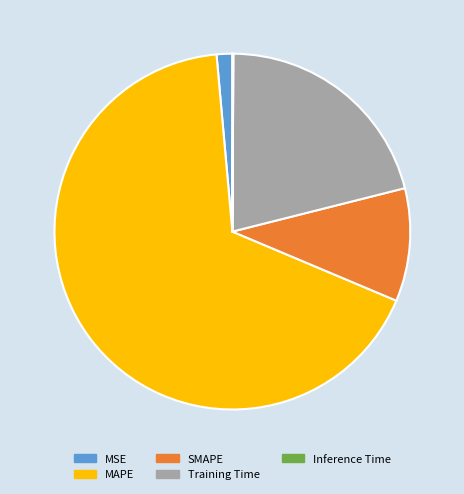

What is the ratio of the value at SMAPE to the value at Training Time?

0.5